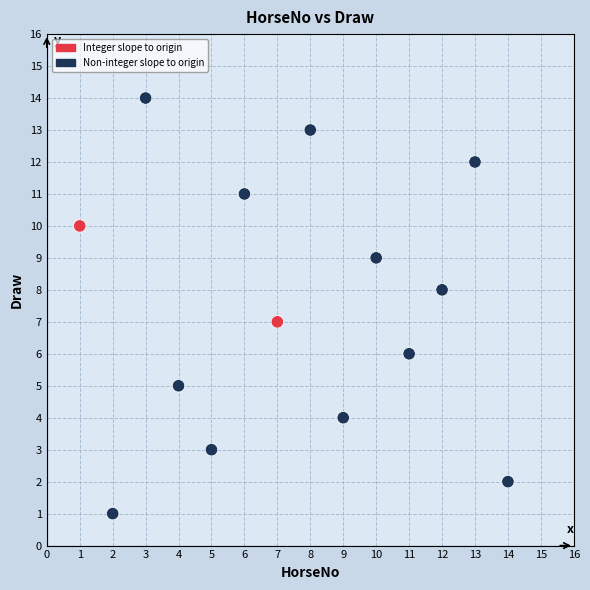

What is the range of Y values (max minus min)?

13